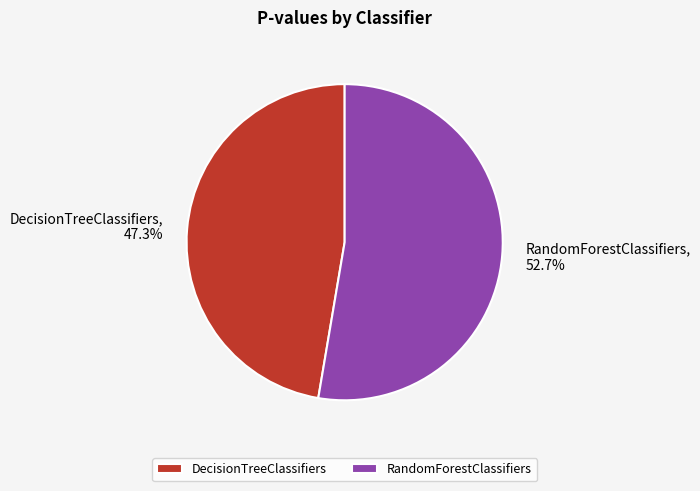

To the nearest percent, what portion does DecisionTreeClassifiers represent?

47%